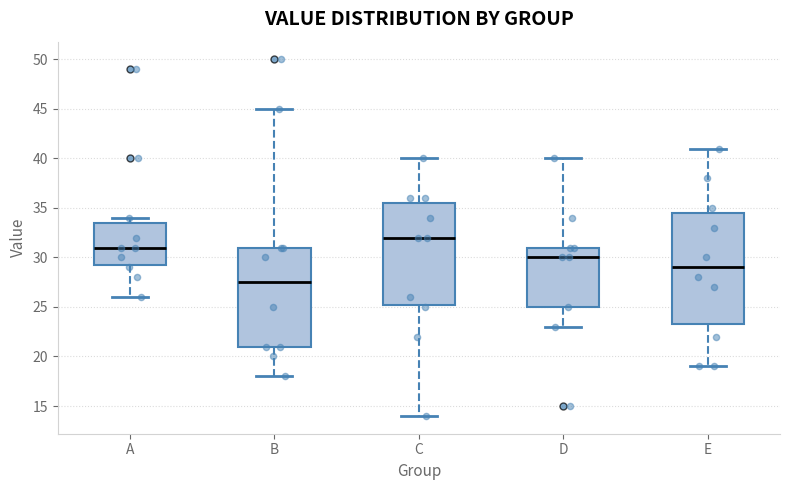

Reading left to right, read every box against the y-axis: the position of its median line, the range the box covers, and the ends of its whiskers. The values are not printed on the chart, so give them approximately, as read against the axis.

A: median 31.0, box 29.5 to 33.5, whiskers 26.0 to 34.0
B: median 27.5, box 21.0 to 31.0, whiskers 18.0 to 45.0
C: median 32.0, box 25.5 to 35.5, whiskers 14.0 to 40.0
D: median 30.0, box 25.0 to 31.0, whiskers 23.0 to 40.0
E: median 29.0, box 23.5 to 34.5, whiskers 19.0 to 41.0